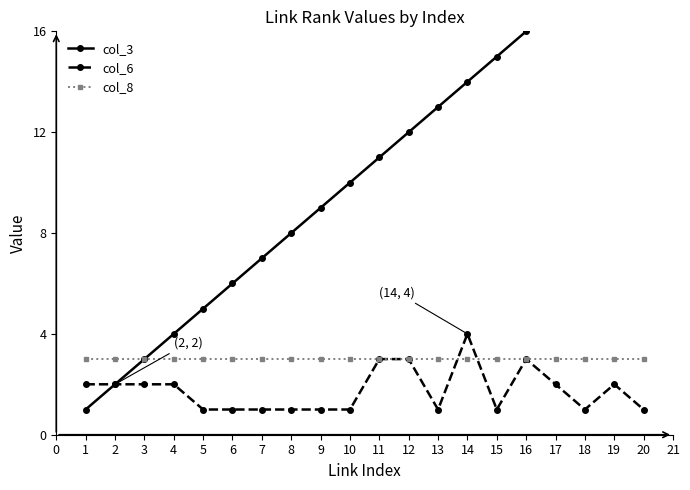

How many lines are shown in the chart?

3